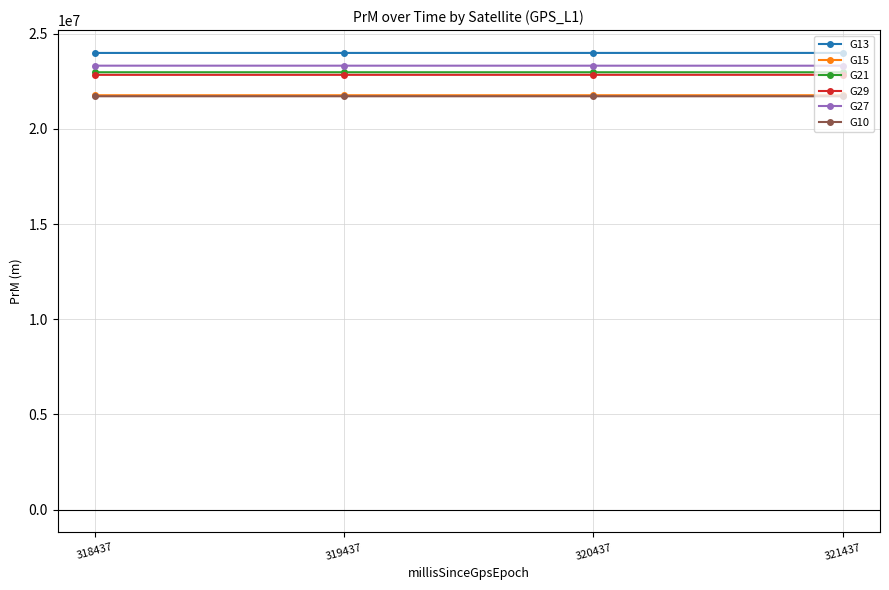

What is the spread (max minus min) of values at 321437?

2278312.3